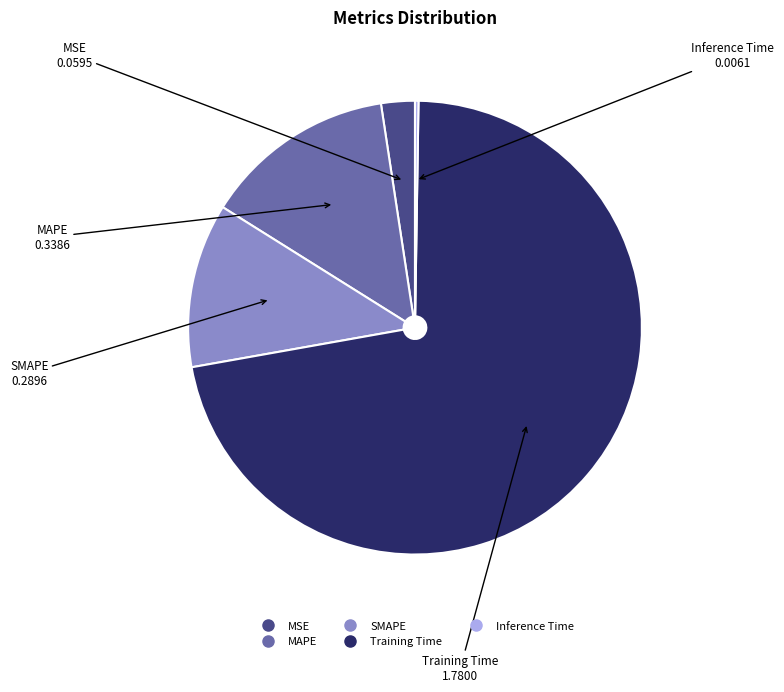

Combined, do SMAPE and Training Time account for over 50%?

Yes